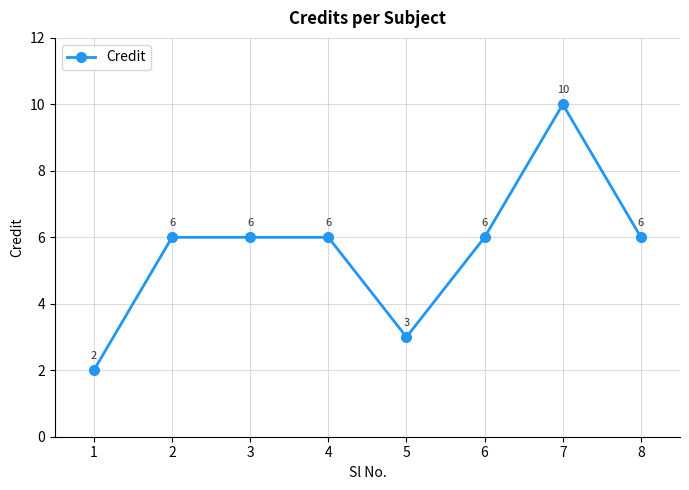

At which category does the data reach its first local valley?

5